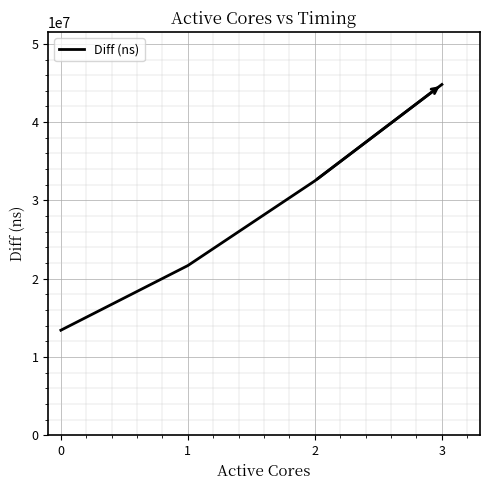

True or false: the data has more than 1 interior local peaks.

False